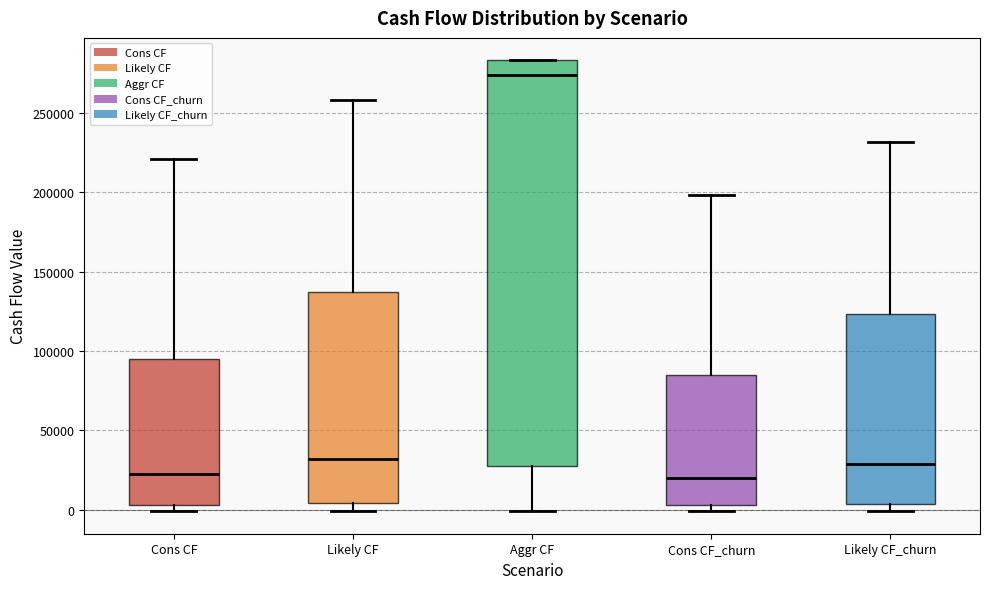

Reading left to right, transcribe this box plot: for each box, give where its median line is, the range the box spans, and where its two whiskers end, as read against the y-axis. The values are not printed on the chart, so give them approximately, as read against the axis.

Cons CF: median 25000, box 5000 to 95000, whiskers 0 to 220000
Likely CF: median 30000, box 5000 to 135000, whiskers 0 to 260000
Aggr CF: median 275000, box 30000 to 285000, whiskers 0 to 285000
Cons CF_churn: median 20000, box 5000 to 85000, whiskers 0 to 200000
Likely CF_churn: median 30000, box 5000 to 125000, whiskers 0 to 230000